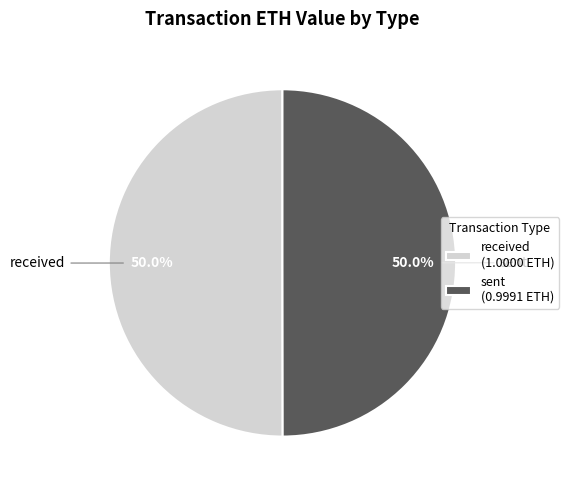

How many slices are in this pie chart?

2